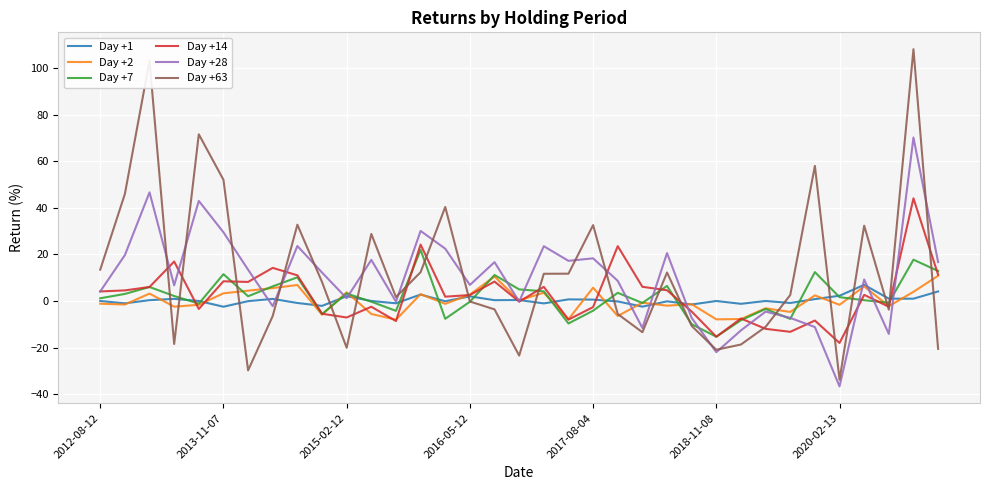

Which series has the widest spread of values?

Day +63